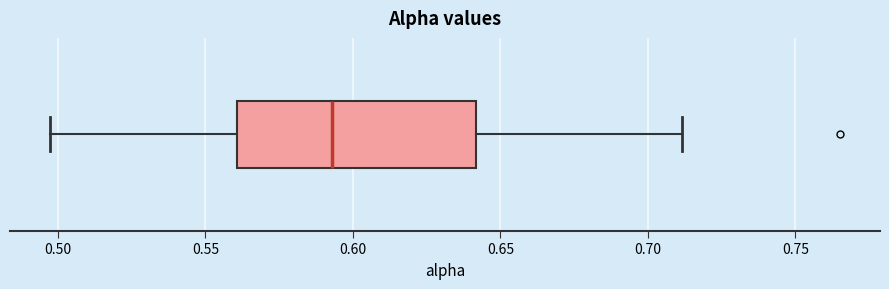

Where does the left whisker of the box end on the x-axis? The values are not printed on the chart, so give them approximately, as read against the axis.

0.495